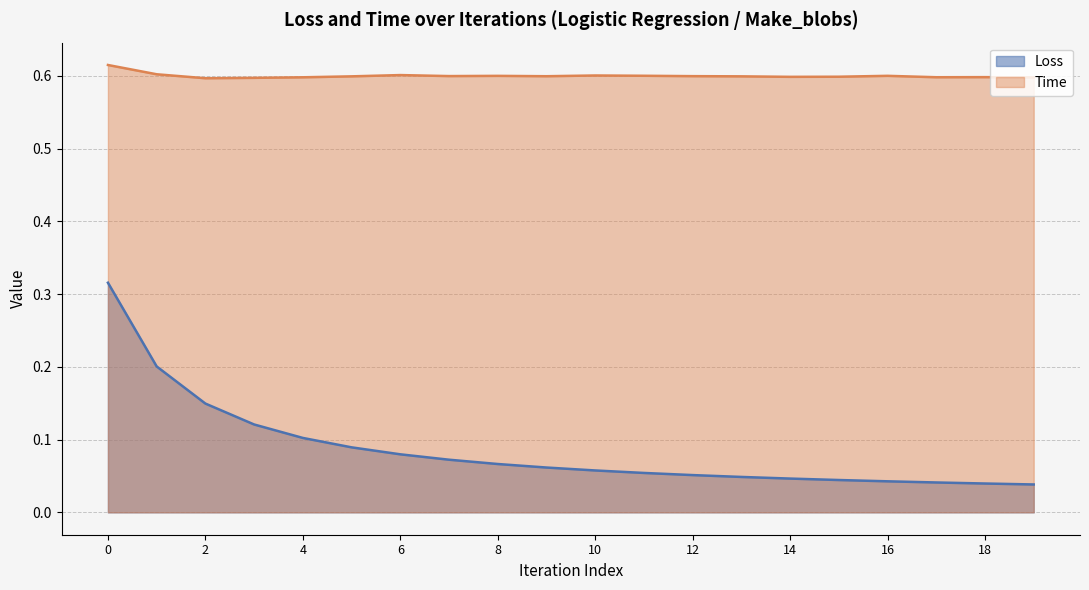

True or false: Time has more than 2 interior local peaks.

True